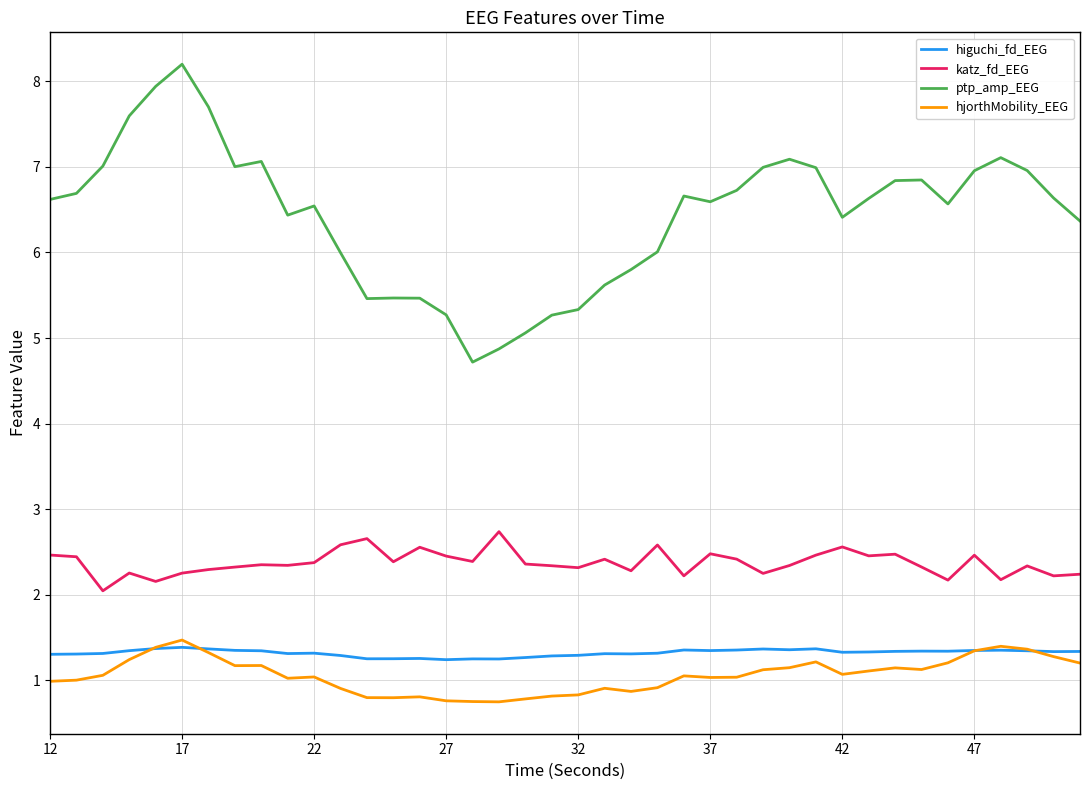

True or false: ptp_amp_EEG and higuchi_fd_EEG cross at least once.

False